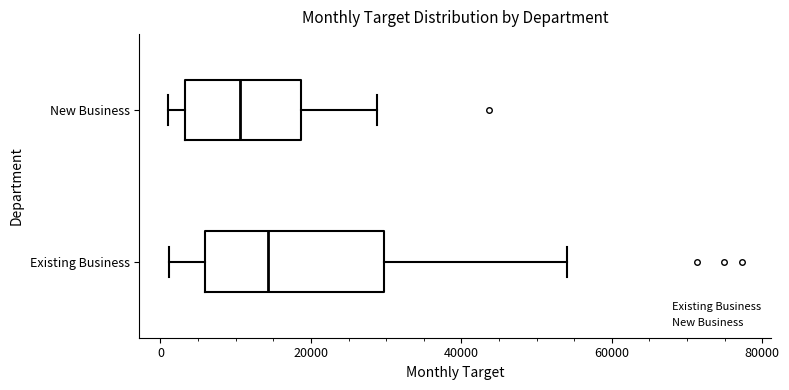

Reading bottom to top, read every box against the x-axis: the position of its median line, the range the box covers, and the ends of its whiskers. The values are not printed on the chart, so give them approximately, as read against the axis.

Existing Business: median 14000, box 6000 to 30000, whiskers 2000 to 54000
New Business: median 10000, box 4000 to 18000, whiskers 2000 to 28000